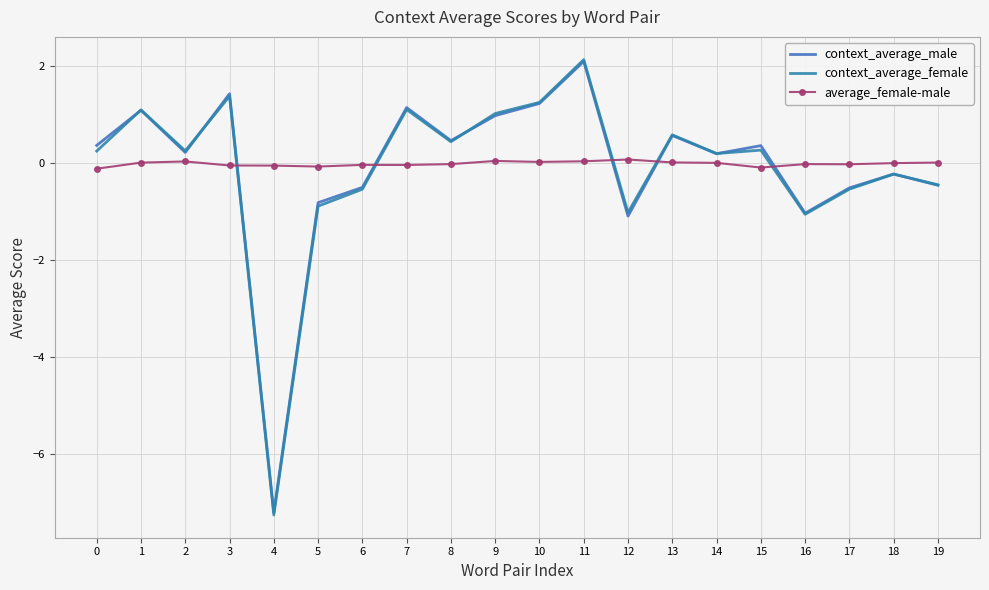

Where is the first local minimum for context_average_male?

2